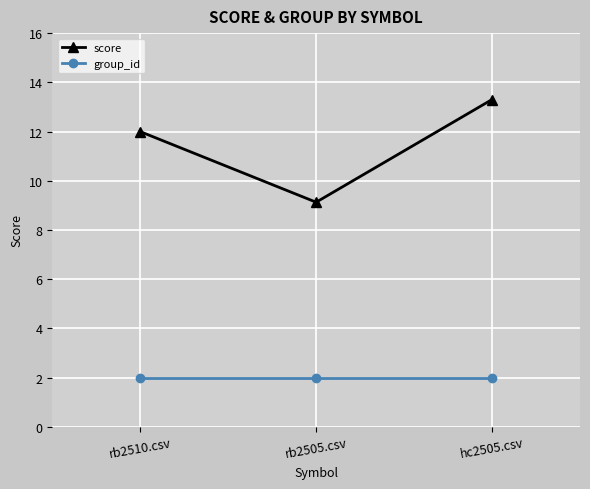

Reading right to left, transcribe all the data shown in this chart.

score: 13.3	9.1	12.0
group_id: 2.0	2.0	2.0